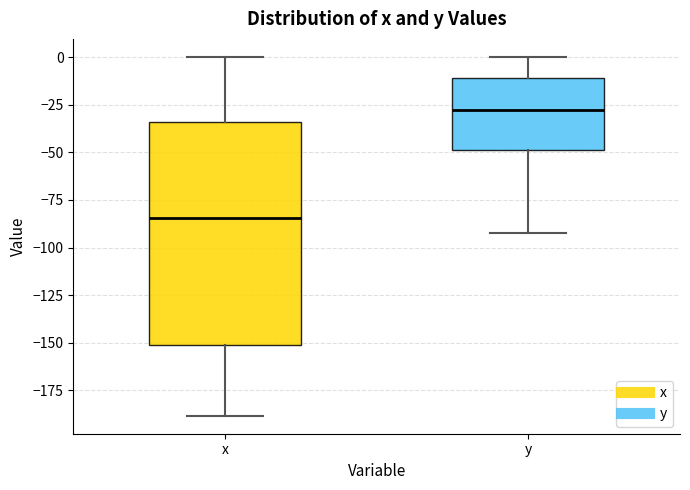

Comparing the boxes themselves (not the whiskers), which one is the tallest?

x